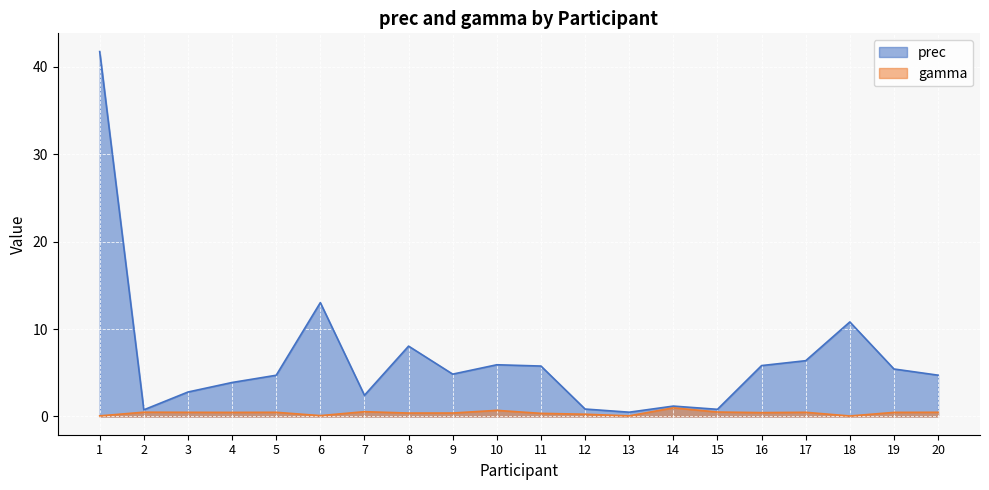

True or false: gamma and prec intersect in this chart.

False